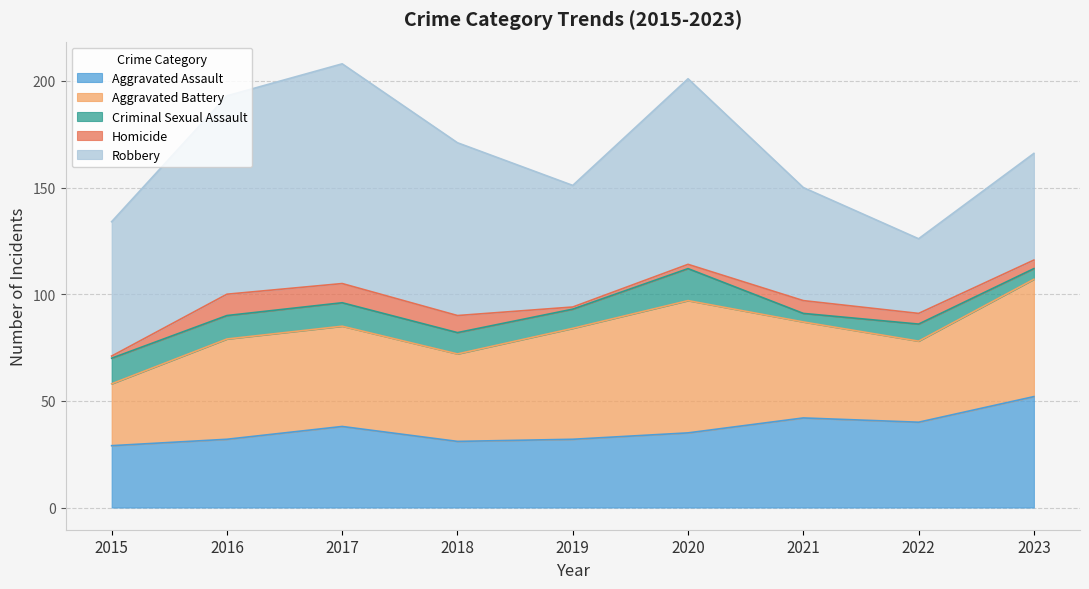

True or false: Robbery and Criminal Sexual Assault intersect in this chart.

False